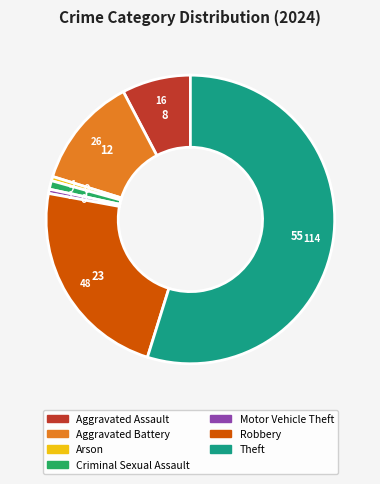

True or false: Theft accounts for 45% of the total.

False